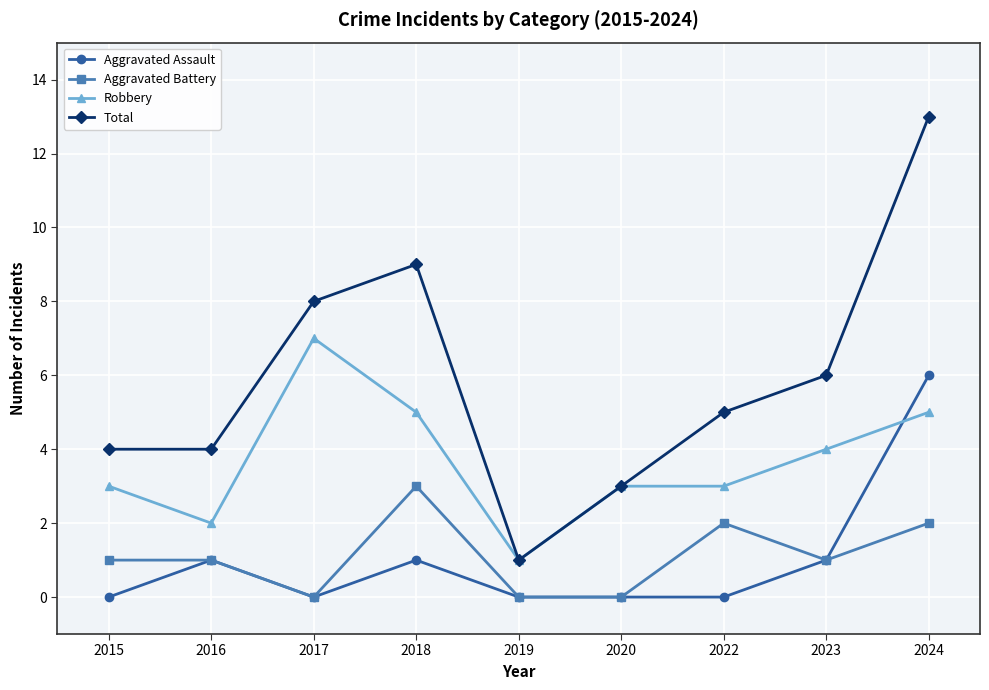

The value of Robbery at 2022 is 5. True or false?

False